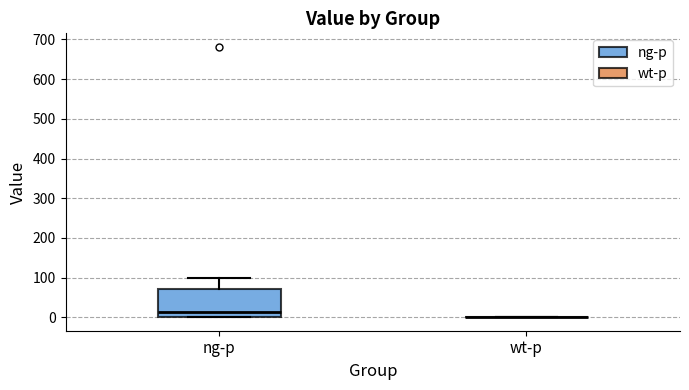

Which box is the tallest, from its lower edge to its upper edge?

ng-p